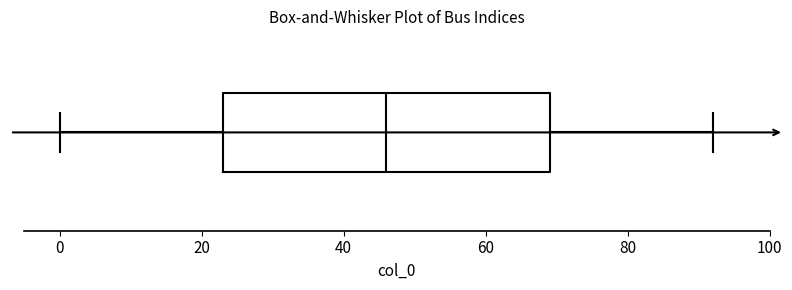

Read this box plot against the x-axis: the position of the median line, the range covered by the box, and the ends of both whiskers. The values are not printed on the chart, so give them approximately, as read against the axis.

median 46, box 24 to 70, whiskers 0 to 92